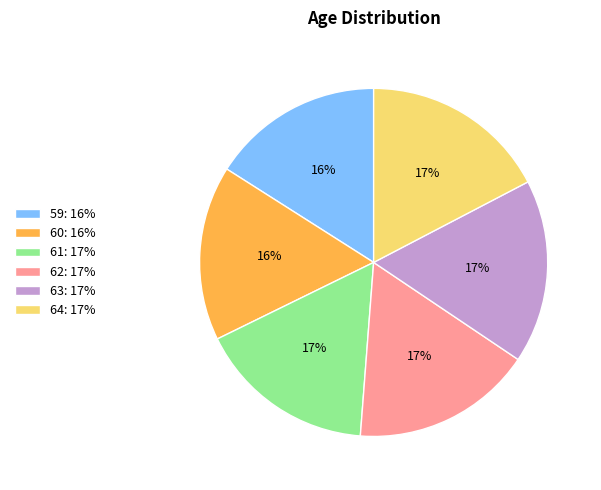

Is it true that 61: 17% is 2% of the pie?

False